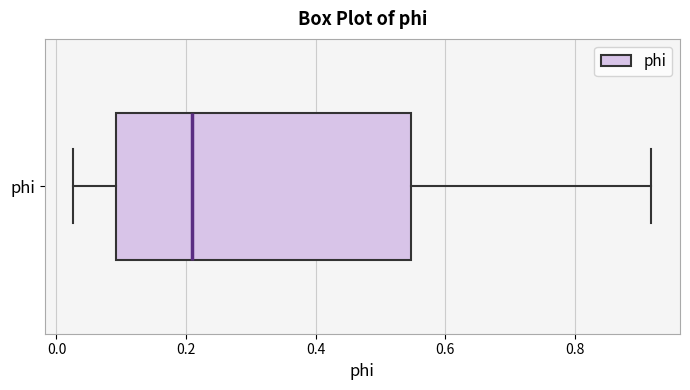

Transcribe this box plot: give where the median line is, the range the box spans, and where the two whiskers end, as read against the x-axis. The values are not printed on the chart, so give them approximately, as read against the axis.

median 0.20, box 0.10 to 0.54, whiskers 0.02 to 0.92